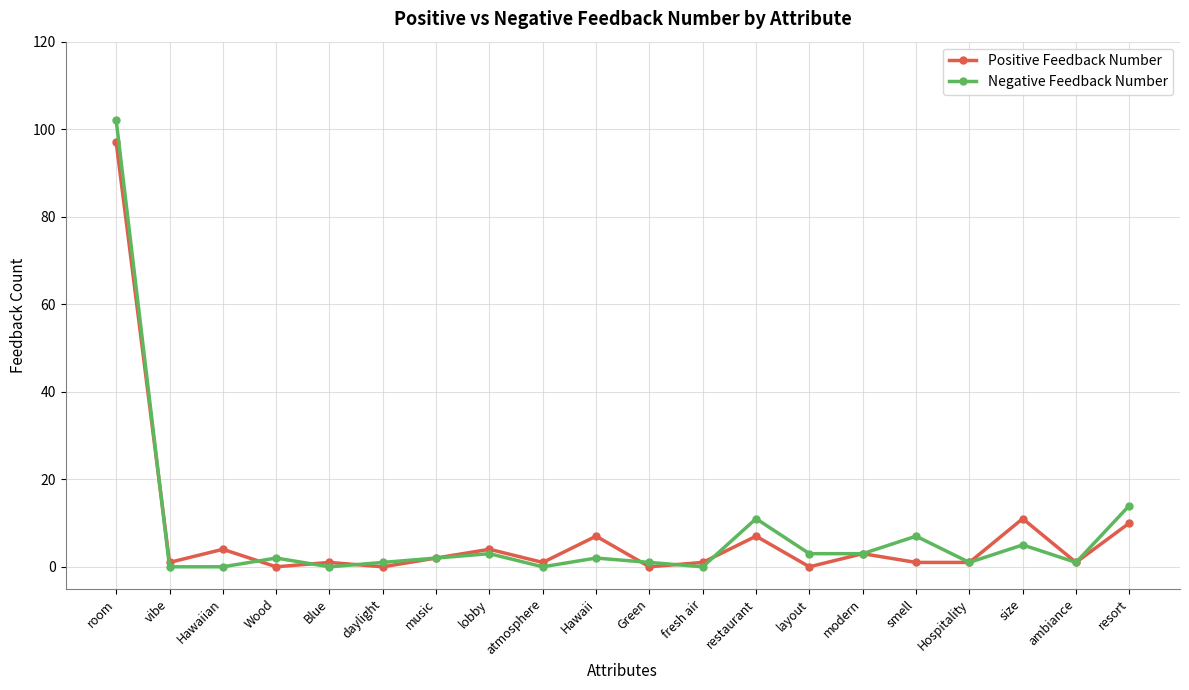

Which series changed the most between room and smell?

Positive Feedback Number